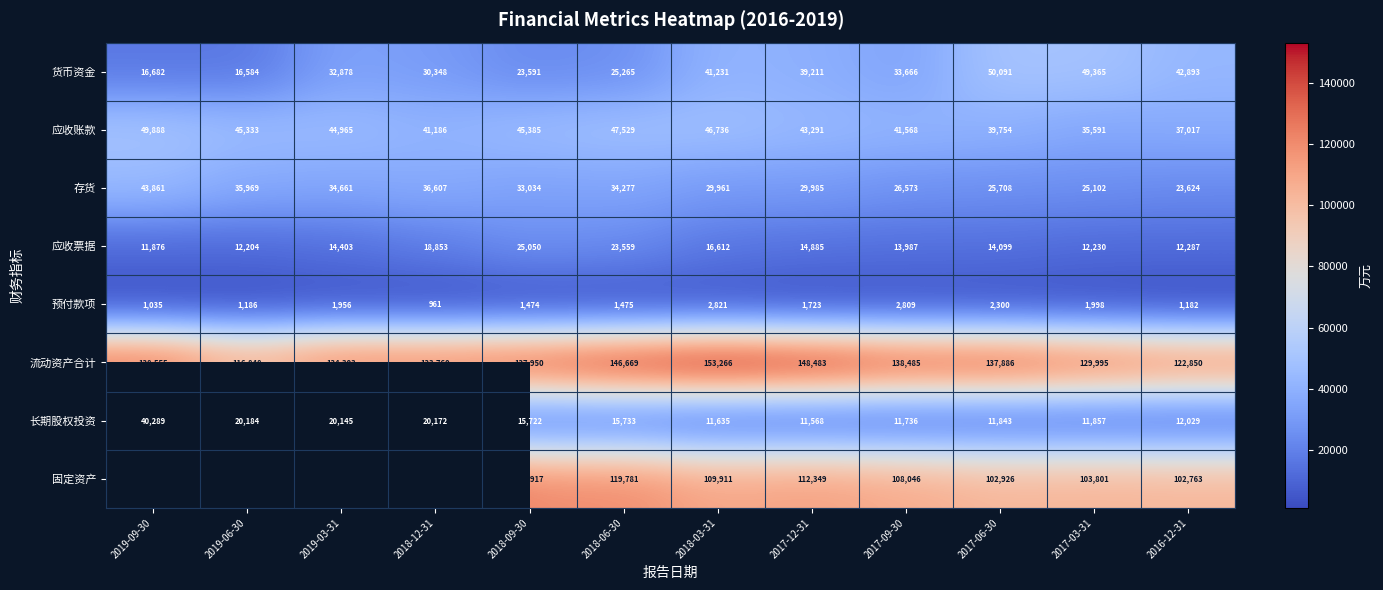

Rank the categories by 应收票据 value from lowest to highest.

2019-09-30, 2019-06-30, 2017-03-31, 2016-12-31, 2017-09-30, 2017-06-30, 2019-03-31, 2017-12-31, 2018-03-31, 2018-12-31, 2018-06-30, 2018-09-30